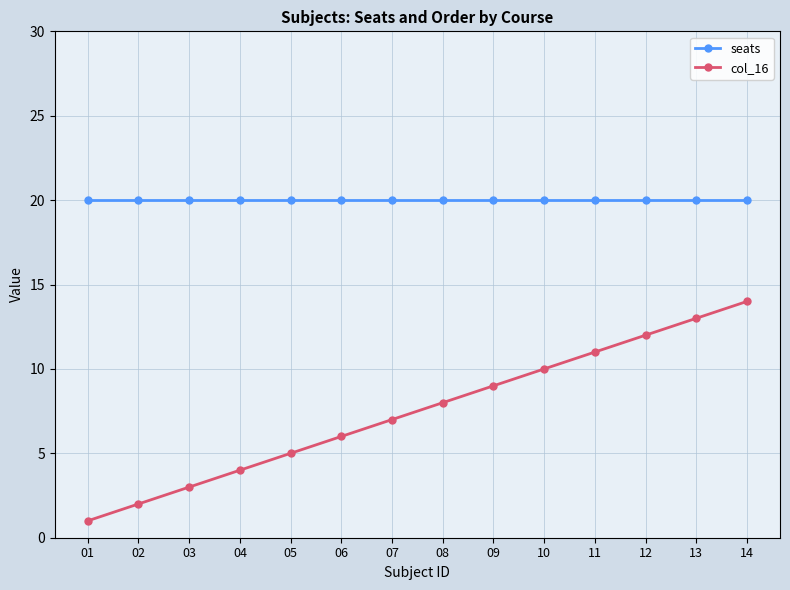

At which category is the sum across all series the highest?

14